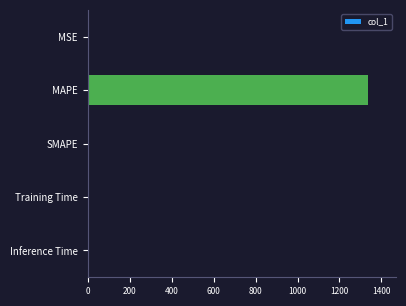

What is the sum of all values?

1336.4